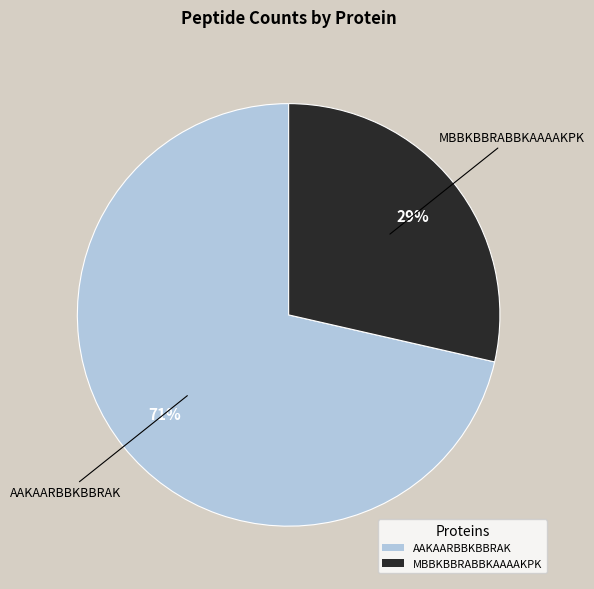

Combined, do MBBKBBRABBKAAAAKPK and AAKAARBBKBBRAK account for over 50%?

Yes